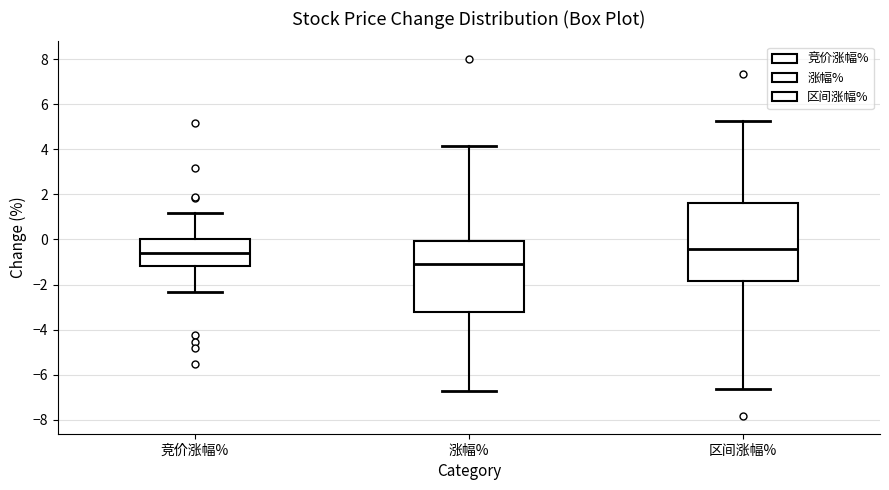

Reading left to right, read every box against the y-axis: the position of its median line, the range the box covers, and the ends of its whiskers. The values are not printed on the chart, so give them approximately, as read against the axis.

竞价涨幅%: median -0.6, box -1.2 to 0.0, whiskers -2.4 to 1.2
涨幅%: median -1.0, box -3.2 to 0.0, whiskers -6.8 to 4.2
区间涨幅%: median -0.4, box -1.8 to 1.6, whiskers -6.6 to 5.2